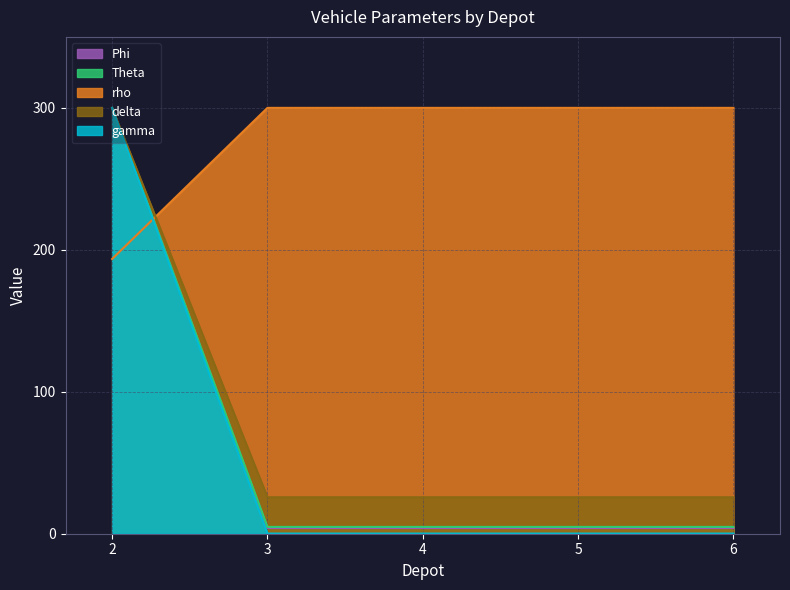

How many intersections are there between rho and Phi?

1